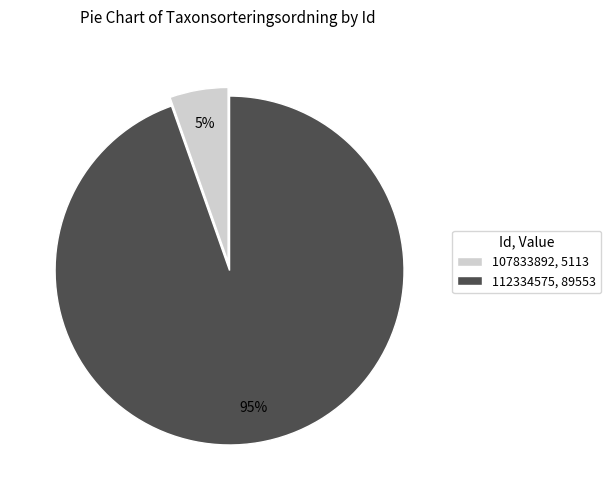

Which has a higher value, 107833892, 5113 or 112334575, 89553?

112334575, 89553